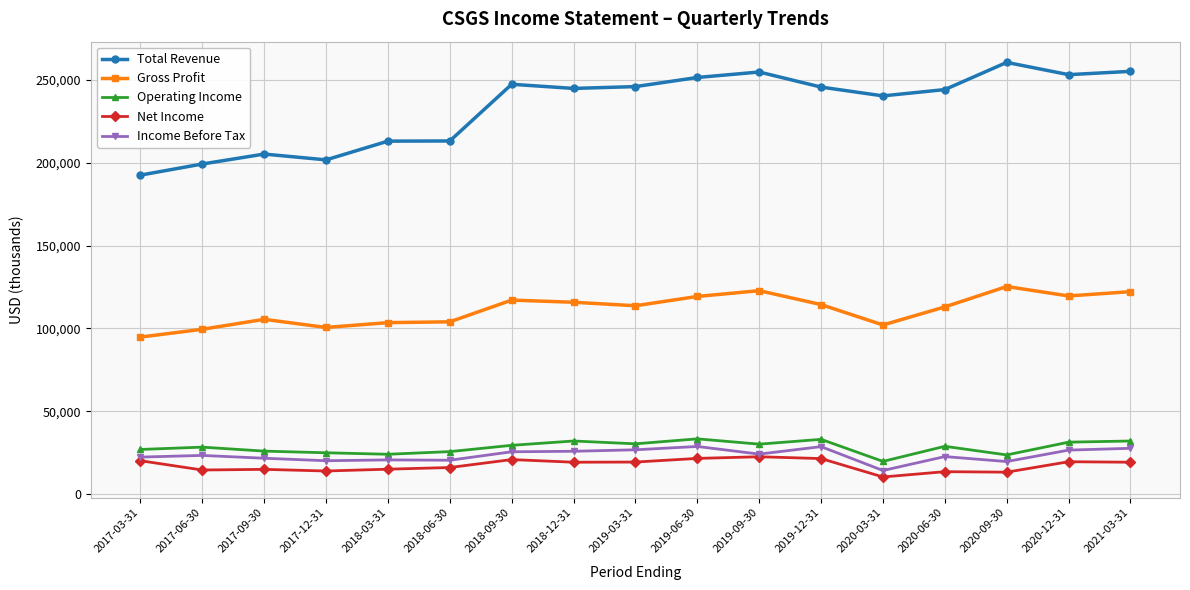

What is the greatest value displayed?

260500